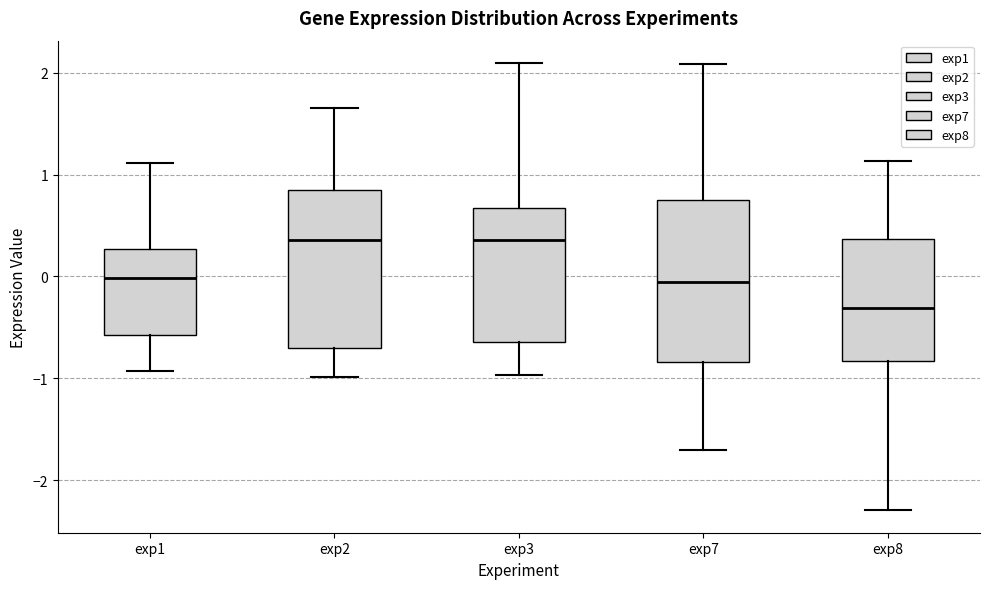

Which box's median line is the lowest?

exp8